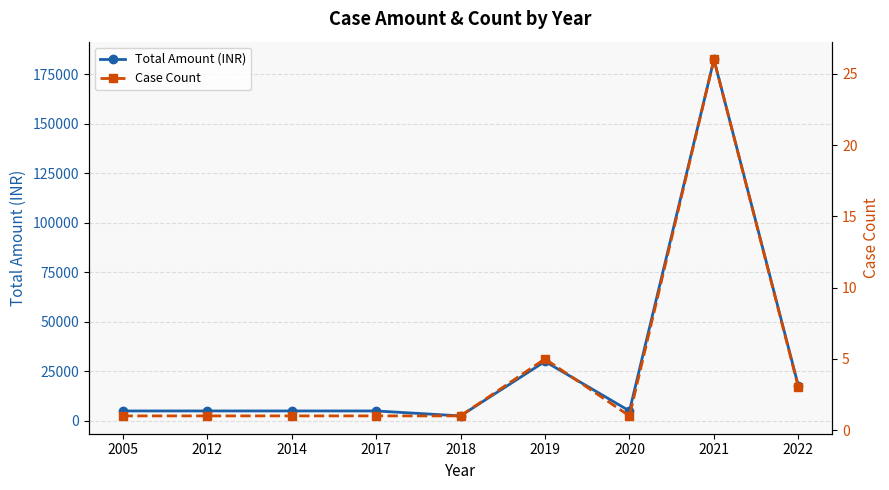

How many series are shown in this chart?

2